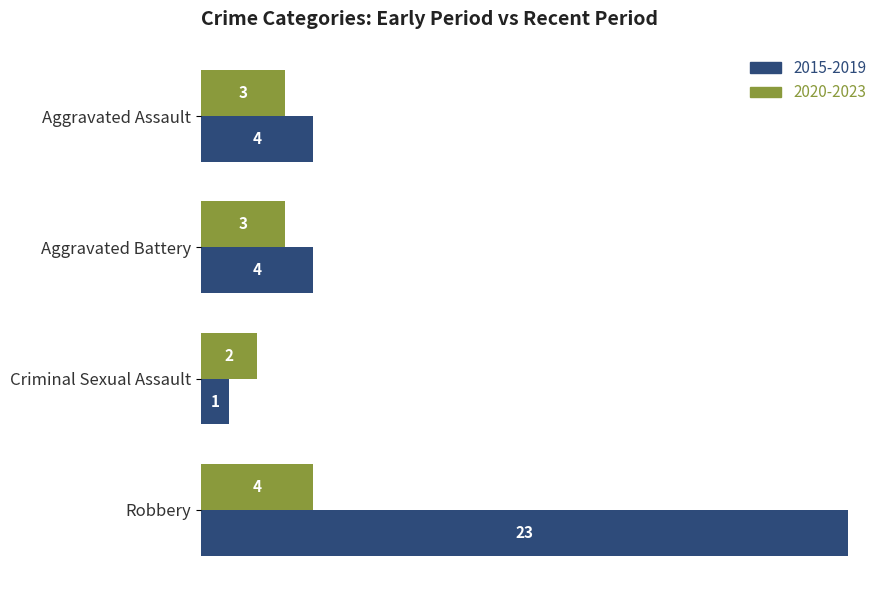

Which category has the highest value across all series?

Robbery